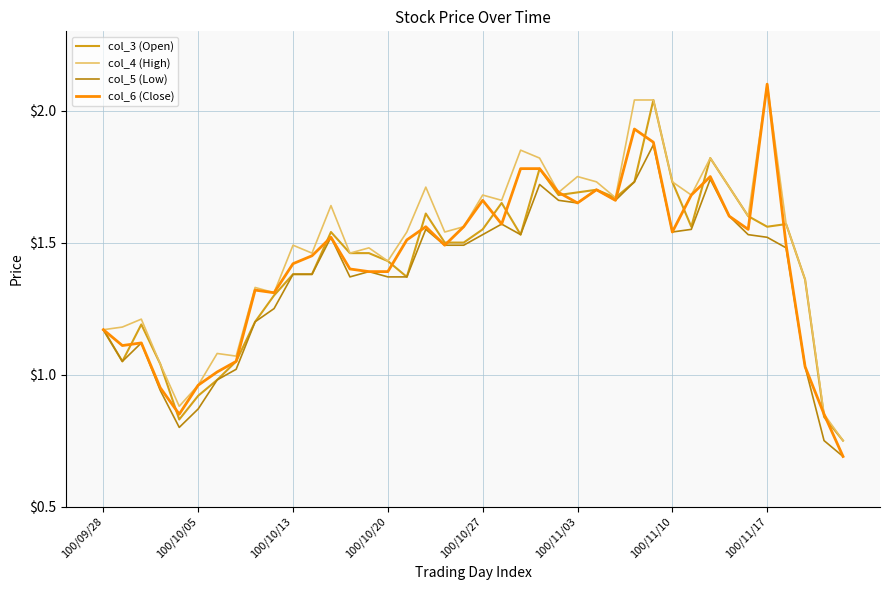

What are all the series names shown in the legend?

col_3 (Open), col_4 (High), col_5 (Low), col_6 (Close)